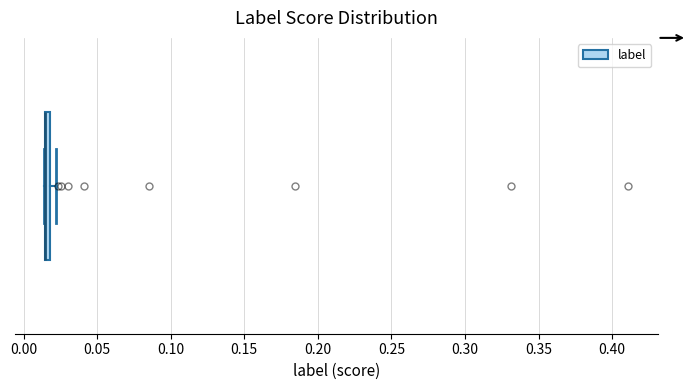

Where is the left edge of the box on the x-axis? The values are not printed on the chart, so give them approximately, as read against the axis.

0.015